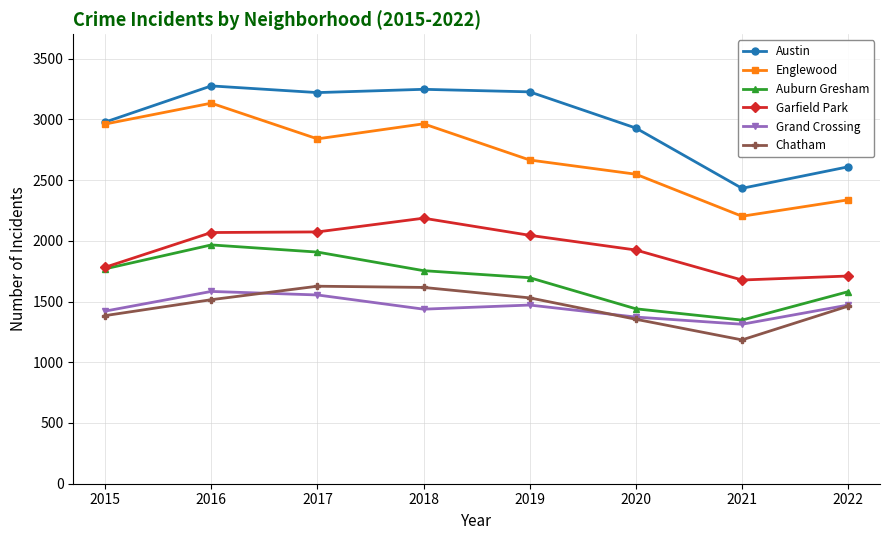

What is the smallest value displayed?

1184